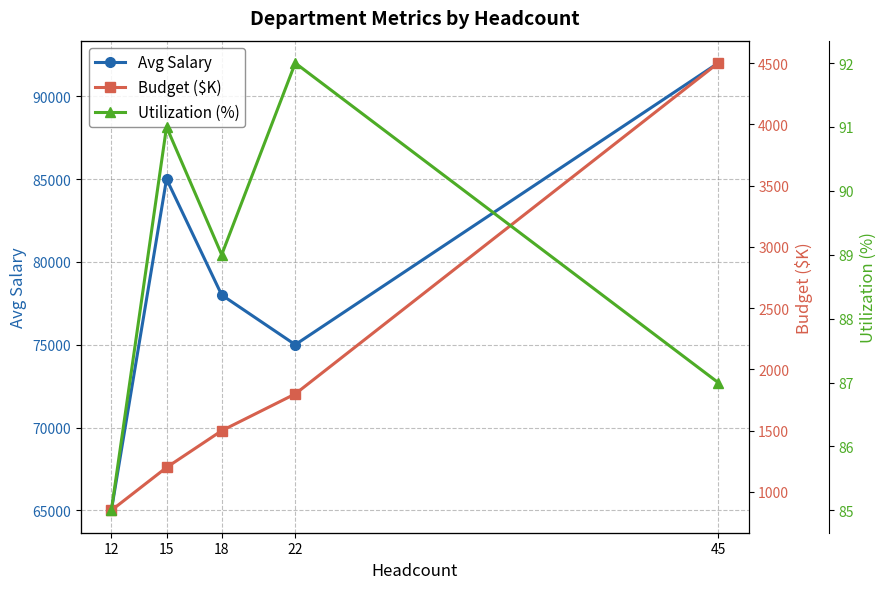

How many data points does each series have?

5